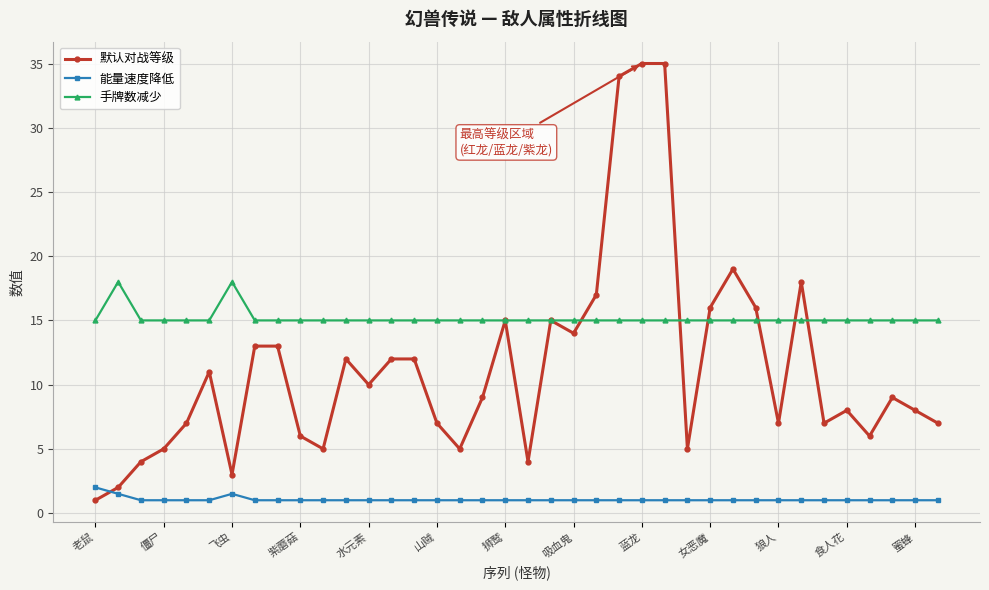

What is the value of the 手牌数减少 point at the 26th from the left?

15.0